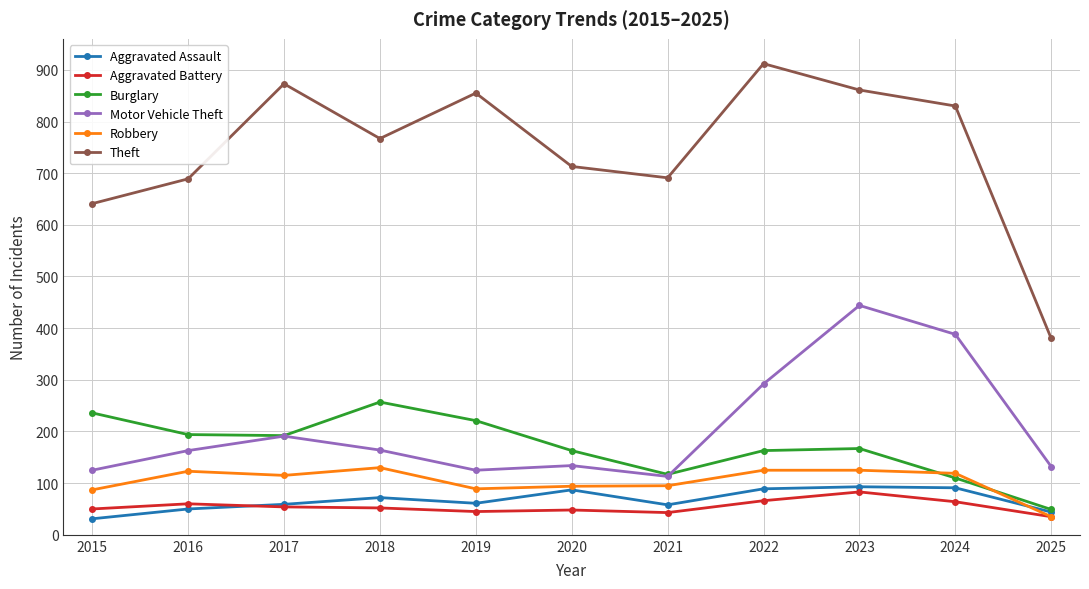

What are all the series names shown in the legend?

Aggravated Assault, Aggravated Battery, Burglary, Motor Vehicle Theft, Robbery, Theft